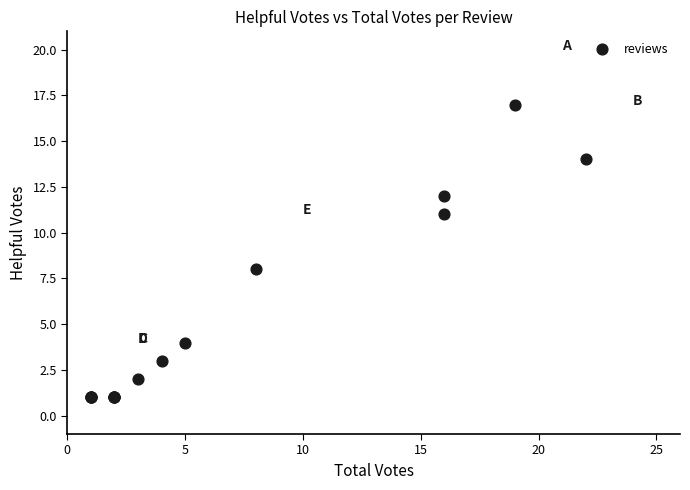

What Y value in the scatter plot is closest to 9?

8